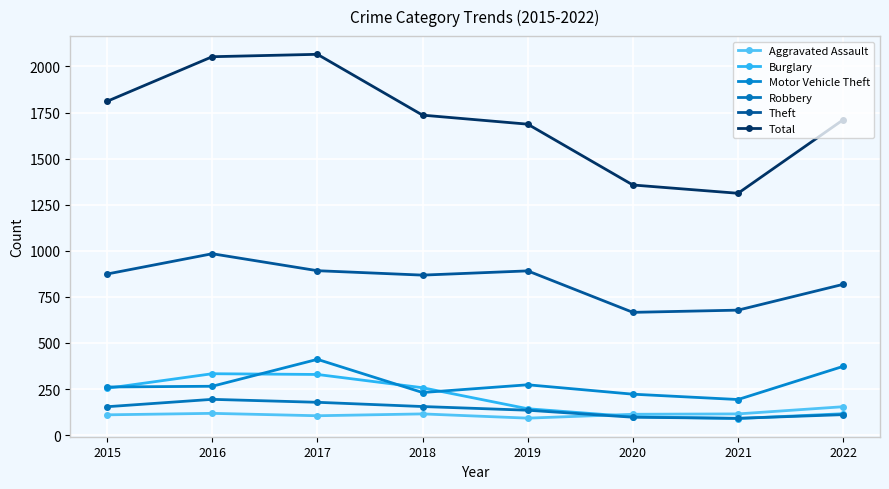

What is the total value across all series at 2022?

3283